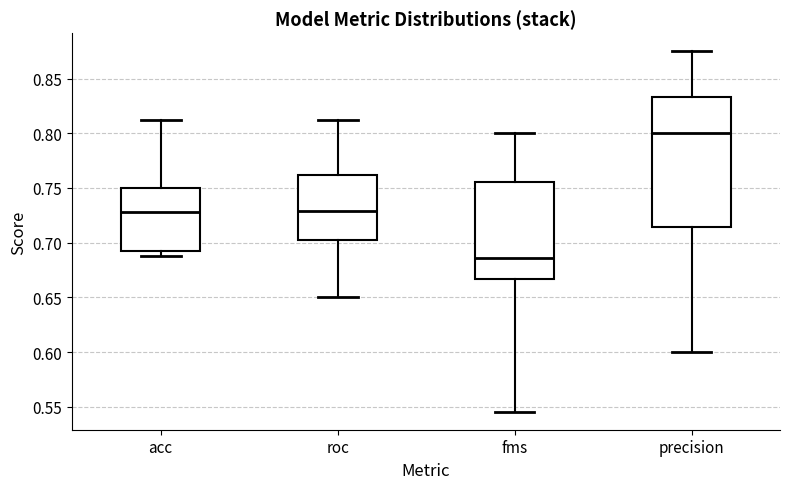

Reading left to right, transcribe this box plot: for each box, give where its median line is, the range the box spans, and where its two whiskers end, as read against the y-axis. The values are not printed on the chart, so give them approximately, as read against the axis.

acc: median 0.730, box 0.690 to 0.750, whiskers 0.690 (just below the box's lower edge) to 0.815
roc: median 0.730, box 0.705 to 0.760, whiskers 0.650 to 0.815
fms: median 0.685, box 0.665 to 0.755, whiskers 0.545 to 0.800
precision: median 0.800, box 0.715 to 0.835, whiskers 0.600 to 0.875